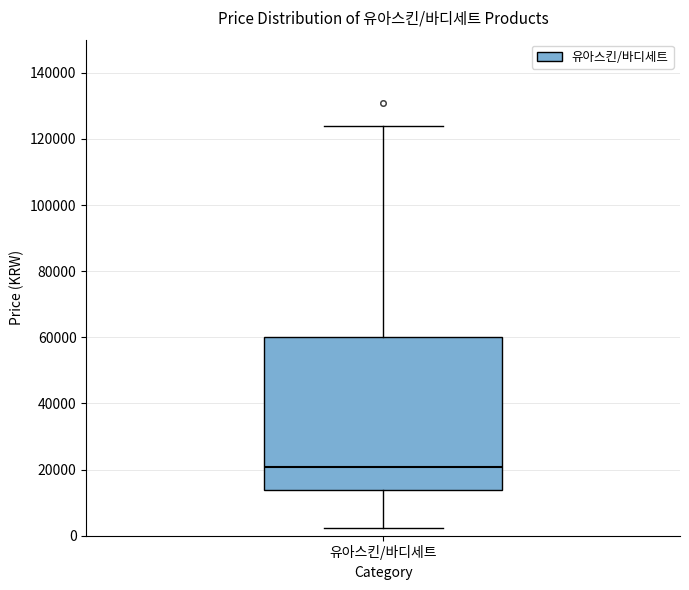

Where does the median line of the box for 유아스킨/바디세트 sit on the y-axis? The values are not printed on the chart, so give them approximately, as read against the axis.

20000